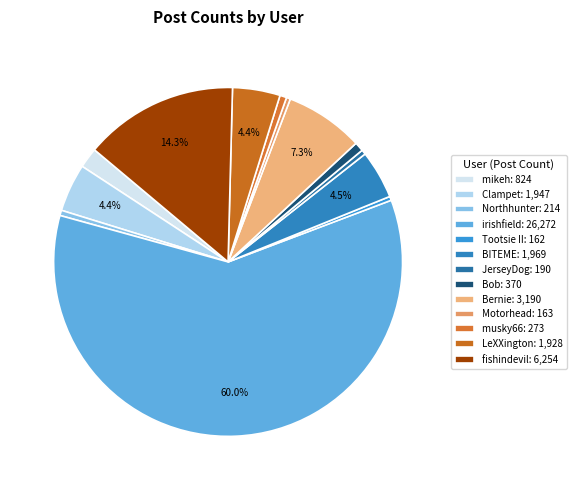

Rank the categories by value from lowest to highest.

Tootsie II, Motorhead, JerseyDog, Northhunter, musky66, Bob, mikeh, LeXXington, Clampet, BITEME, Bernie, fishindevil, irishfield